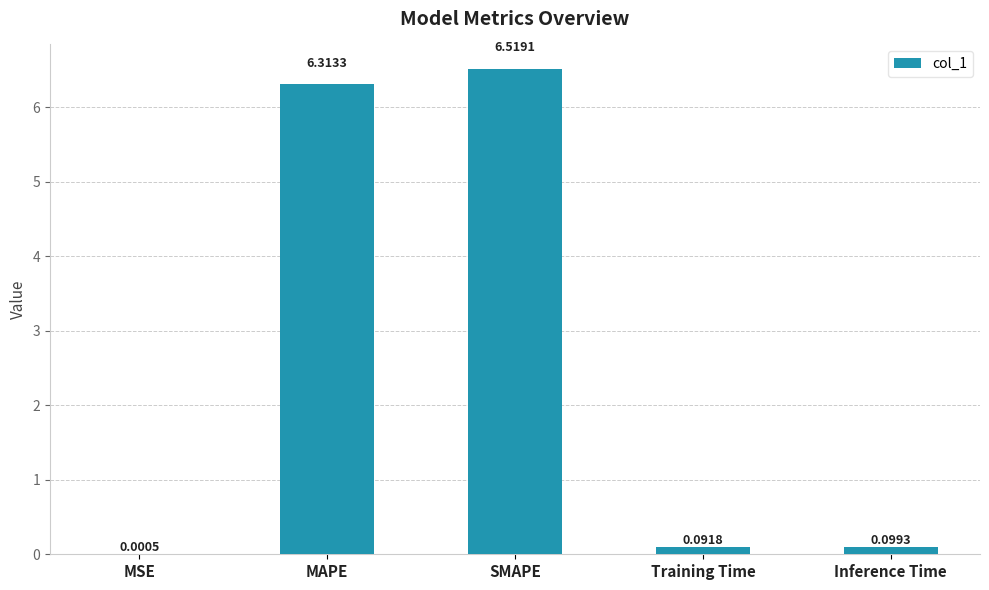

Which has a higher value, SMAPE or Inference Time?

SMAPE